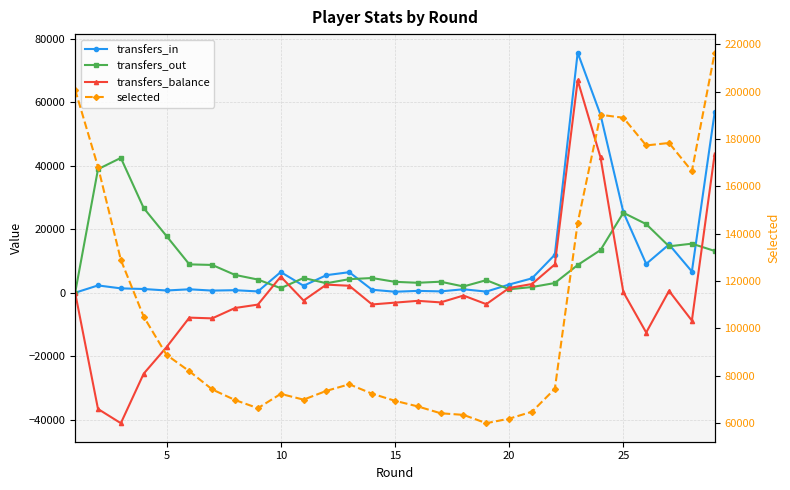

After their last crossing, which series has the higher values: transfers_balance or transfers_out?

transfers_balance